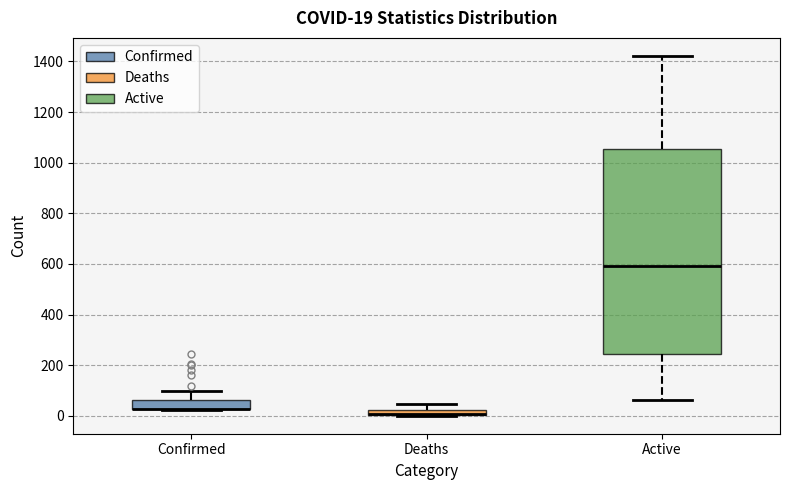

Comparing the boxes themselves (not the whiskers), which one is the tallest?

Active